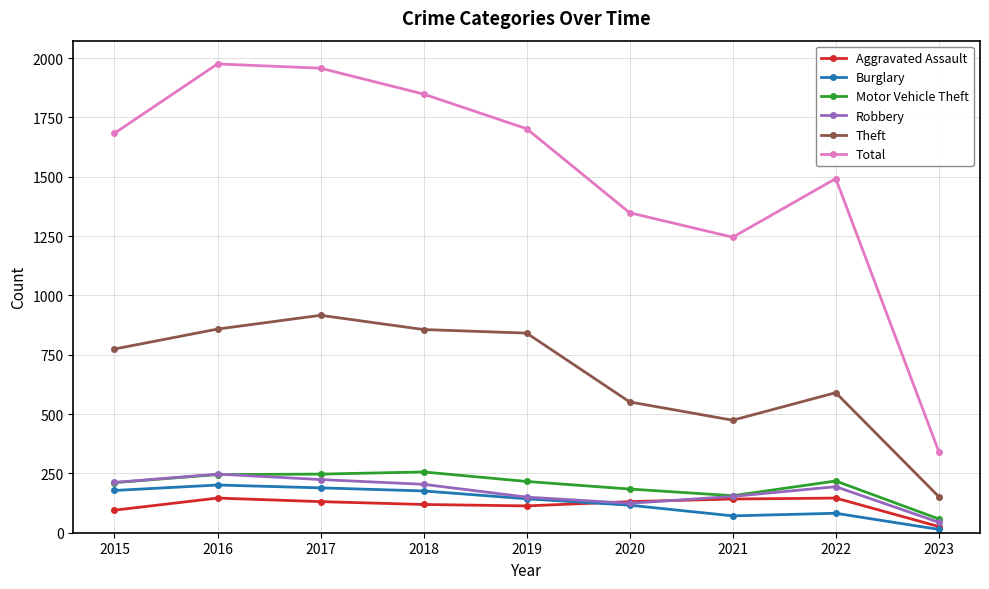

What value does the Robbery series have at 2016, to the nearest 10?

250